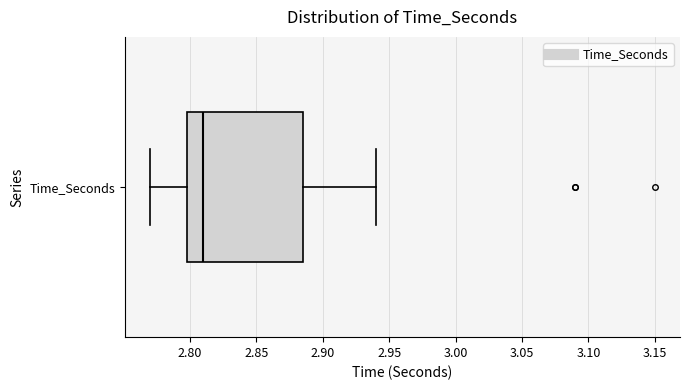

Transcribe this box plot: give where the median line is, the range the box spans, and where the two whiskers end, as read against the x-axis. The values are not printed on the chart, so give them approximately, as read against the axis.

median 2.810, box 2.800 to 2.885, whiskers 2.770 to 2.940